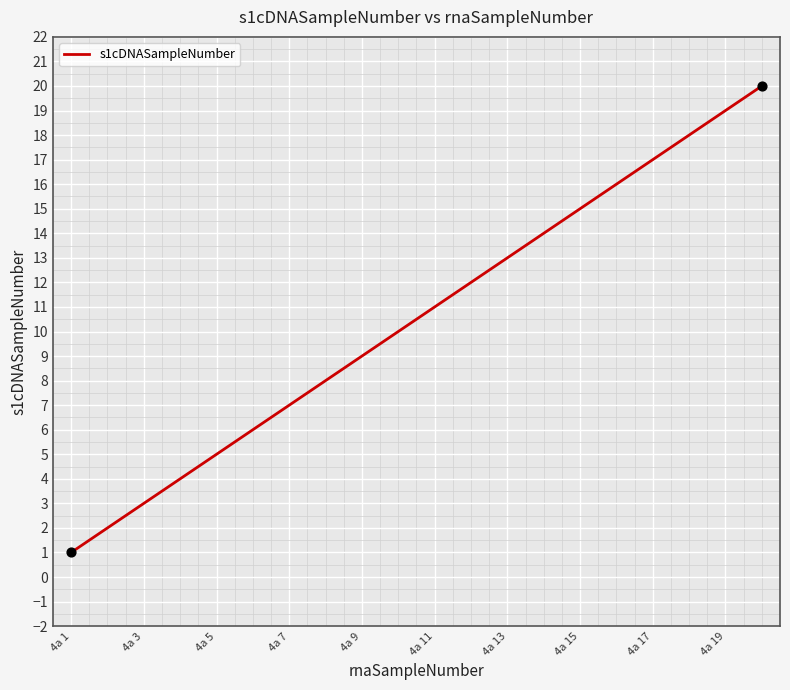

What is the difference between the maximum and minimum values?

19